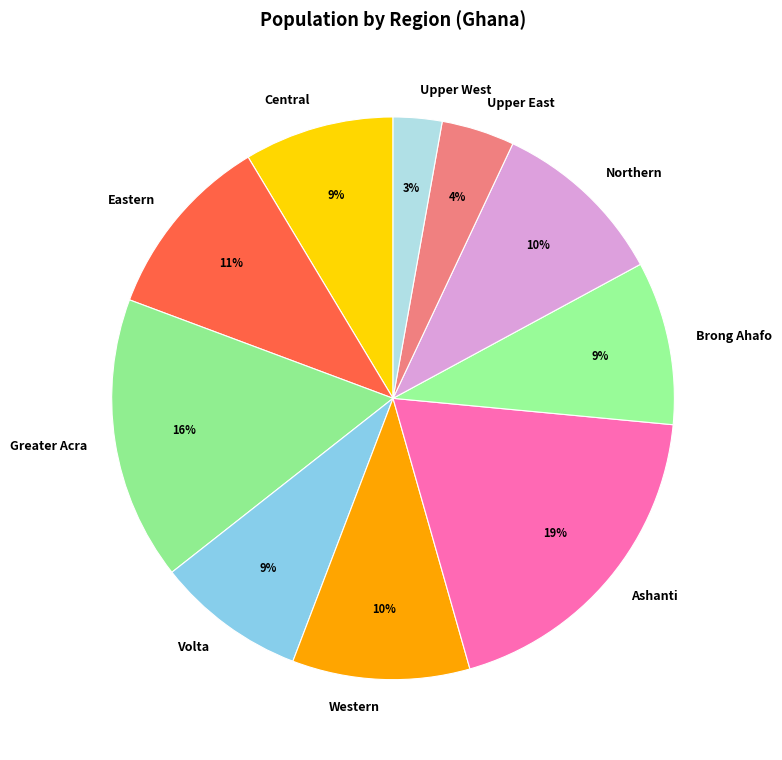

What is the smallest slice in the pie chart?

Upper West